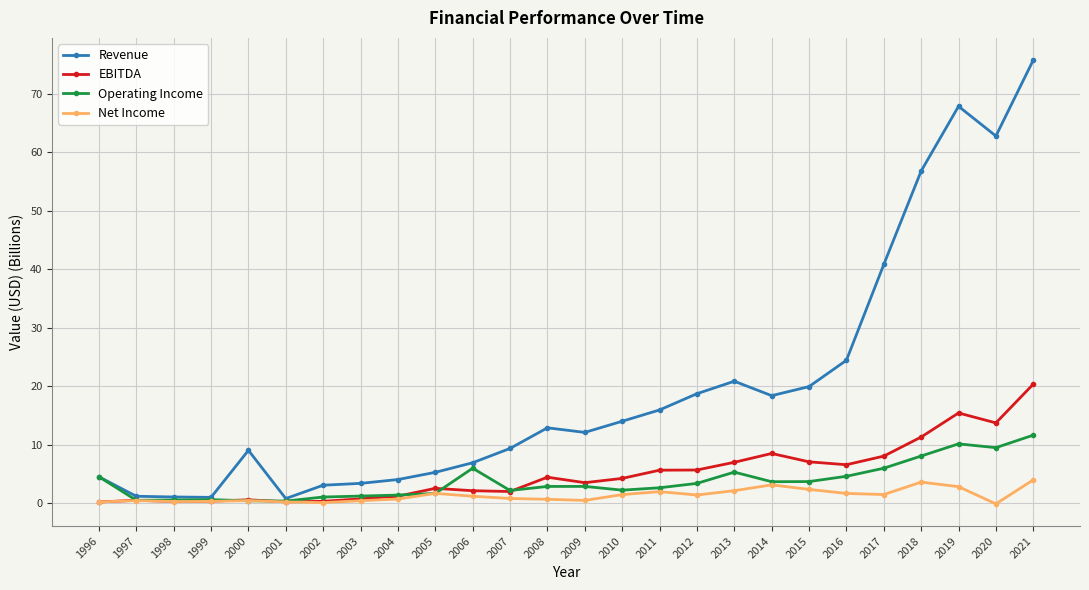

Which series has the largest total across all categories?

Revenue